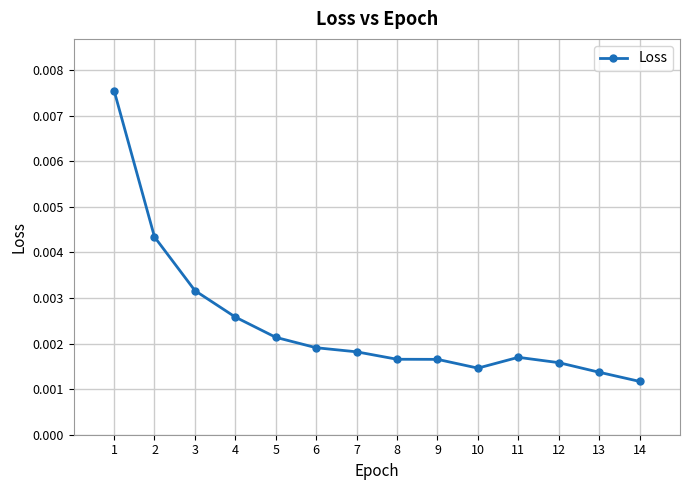

How many values are between 0 and 1?

14